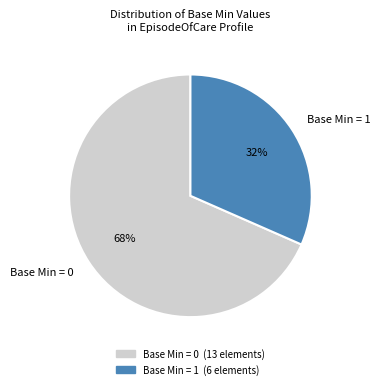

Does Base Min = 0 represent more than half of the total?

Yes